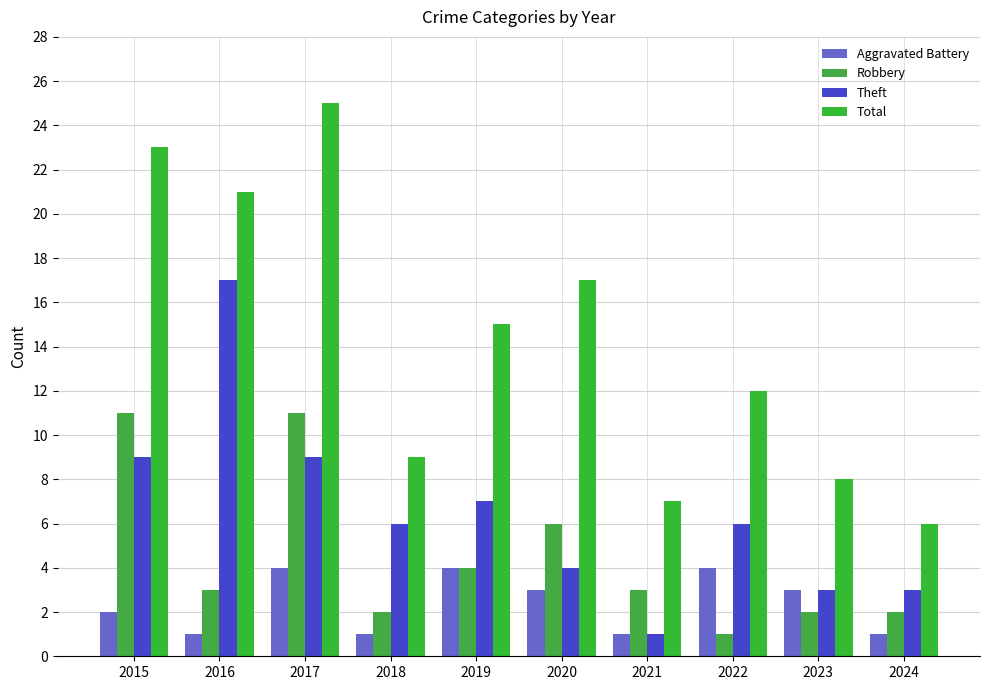

Which series has the largest total across all categories?

Total